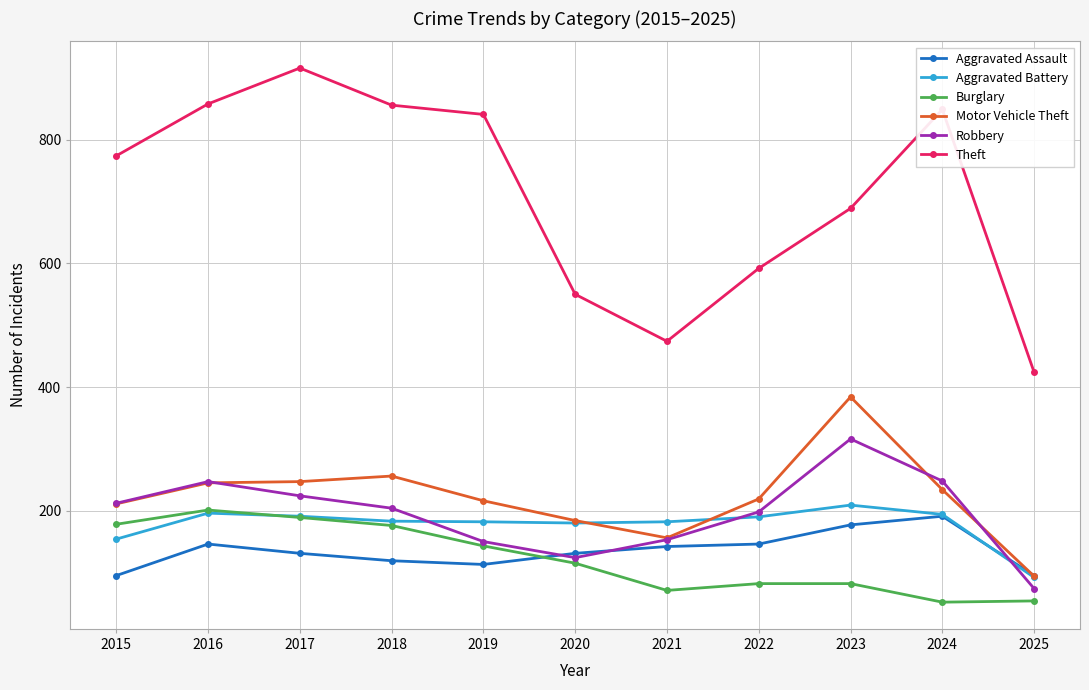

Does the chart display data point markers on the line(s)?

Yes